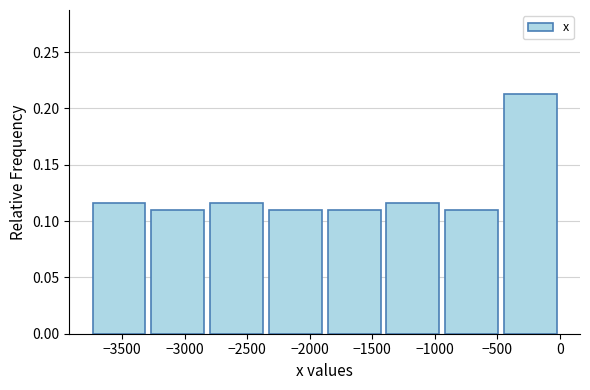

What is the height of the bar covering -1900 to -1400 on the x-axis? Neither the bar edges nor the heights are printed on the chart, so give them approximately, as read against the axes.

0.110